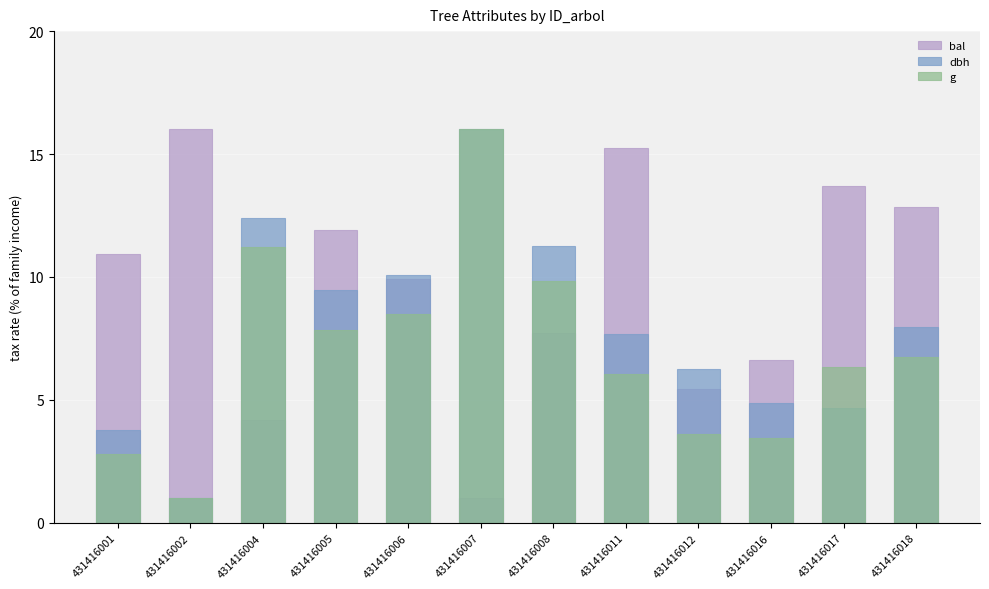

The g series shows 3.3 at 431416005. True or false?

False